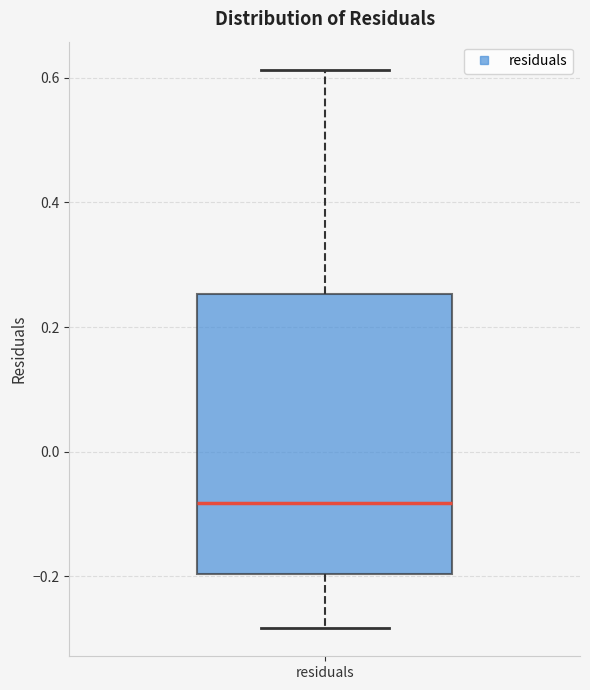

Transcribe this box plot: give where the median line is, the range the box spans, and where the two whiskers end, as read against the y-axis. The values are not printed on the chart, so give them approximately, as read against the axis.

median -0.08, box -0.20 to 0.26, whiskers -0.28 to 0.62